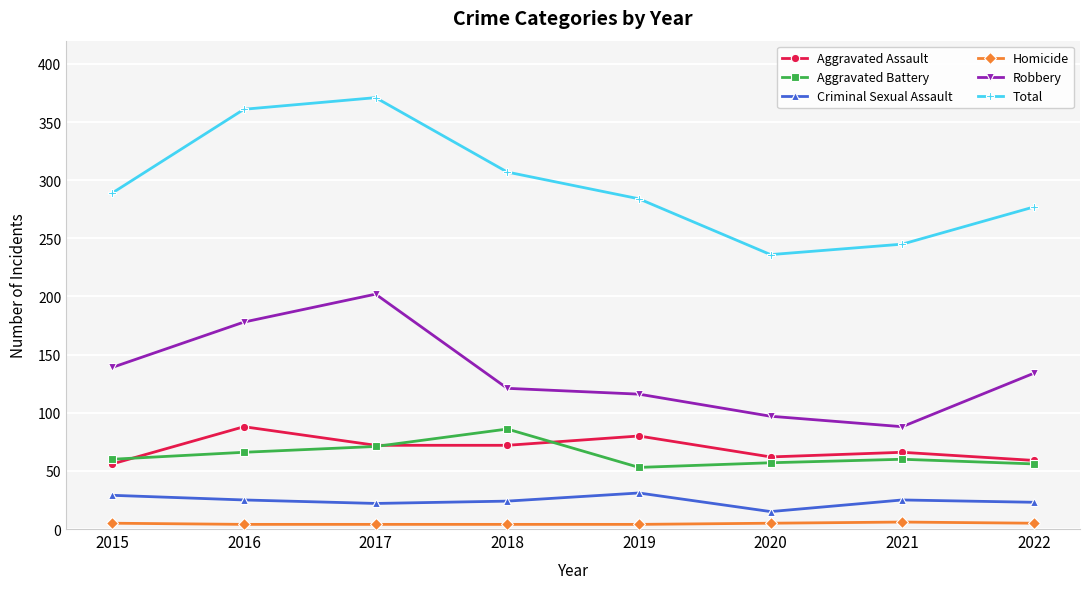

The value of Criminal Sexual Assault at 2018 is 24. True or false?

True